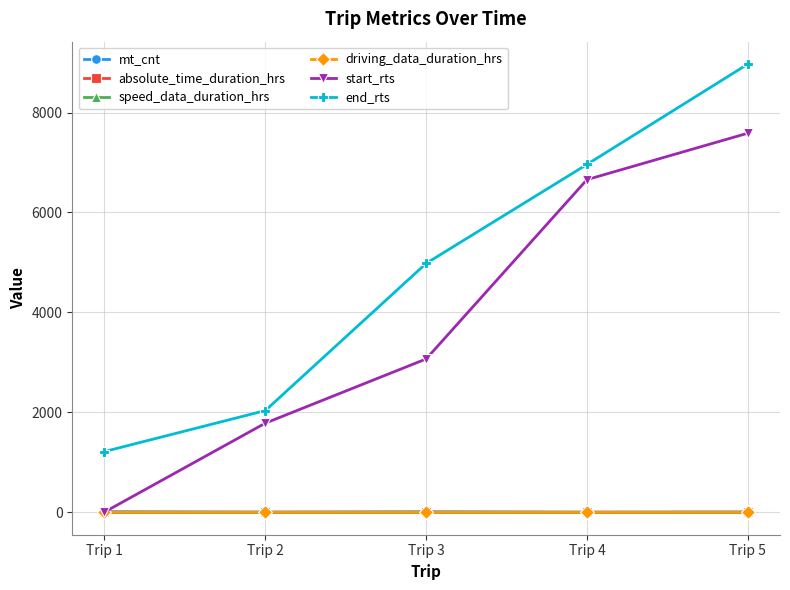

At which label does start_rts reach its minimum?

Trip 1